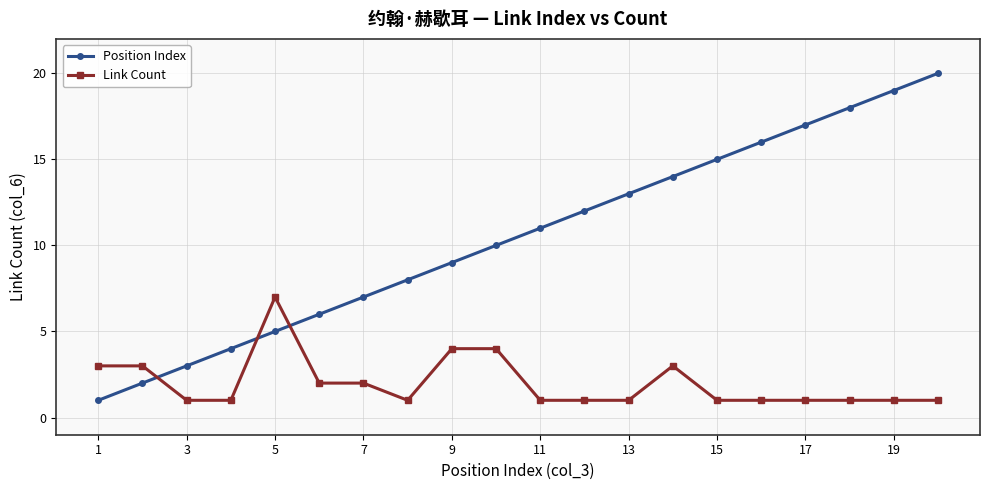

What is the difference between the maximum and minimum values in the Position Index series?

19